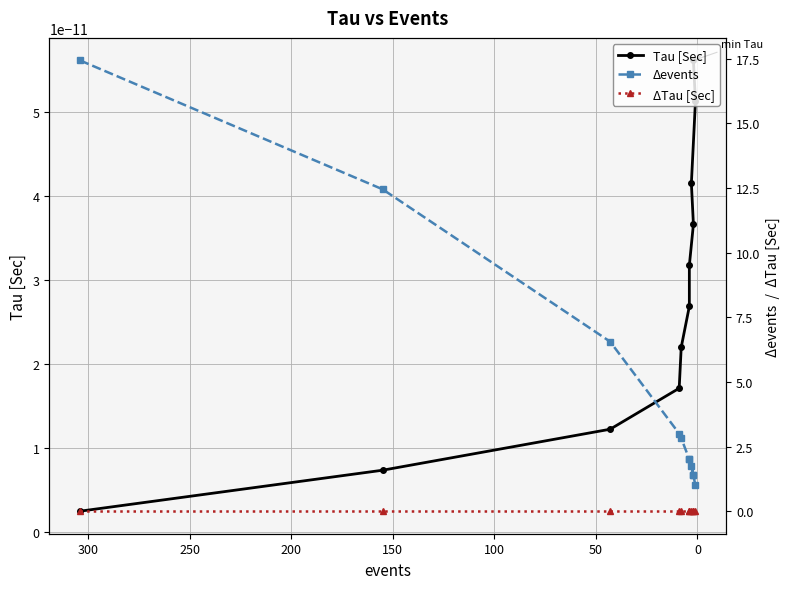

How many distinct data groups are displayed?

3